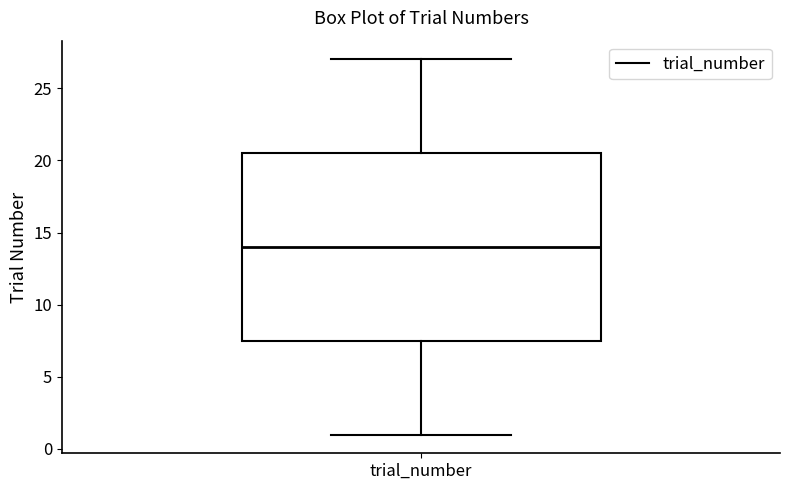

Read this box plot against the y-axis: the position of the median line, the range covered by the box, and the ends of both whiskers. The values are not printed on the chart, so give them approximately, as read against the axis.

median 14.0, box 7.5 to 20.5, whiskers 1.0 to 27.0